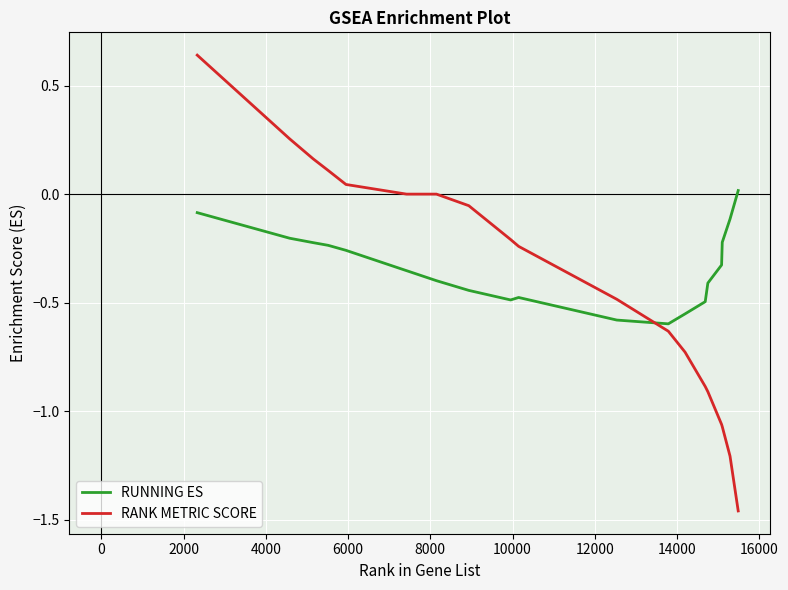

Which series has the largest range (max minus min)?

RANK METRIC SCORE